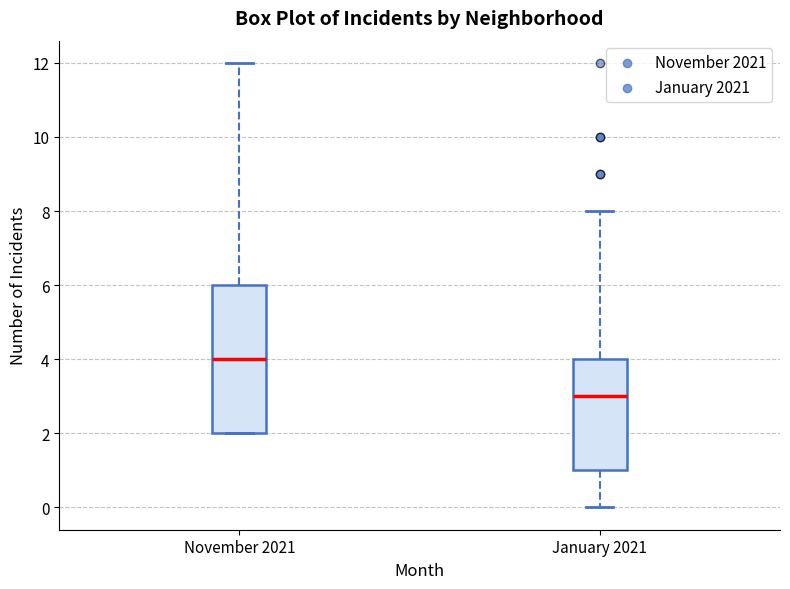

Which box has the highest median line?

November 2021